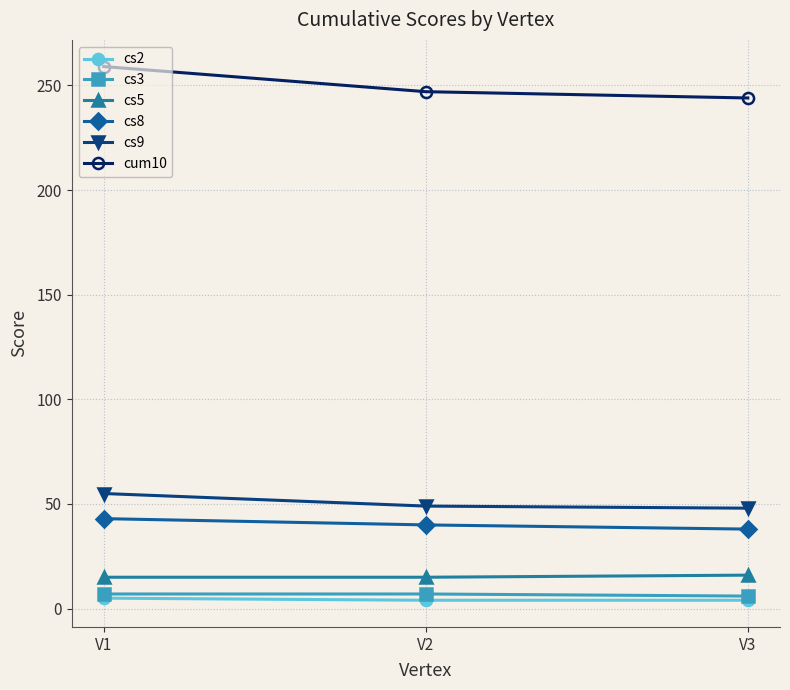

Count the number of data series in this chart.

6